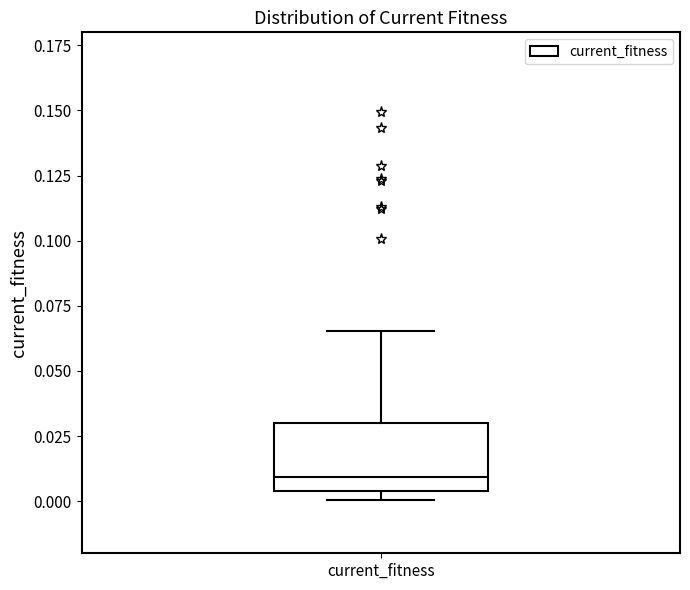

Where is the upper edge of the box for current_fitness on the y-axis? The values are not printed on the chart, so give them approximately, as read against the axis.

0.030